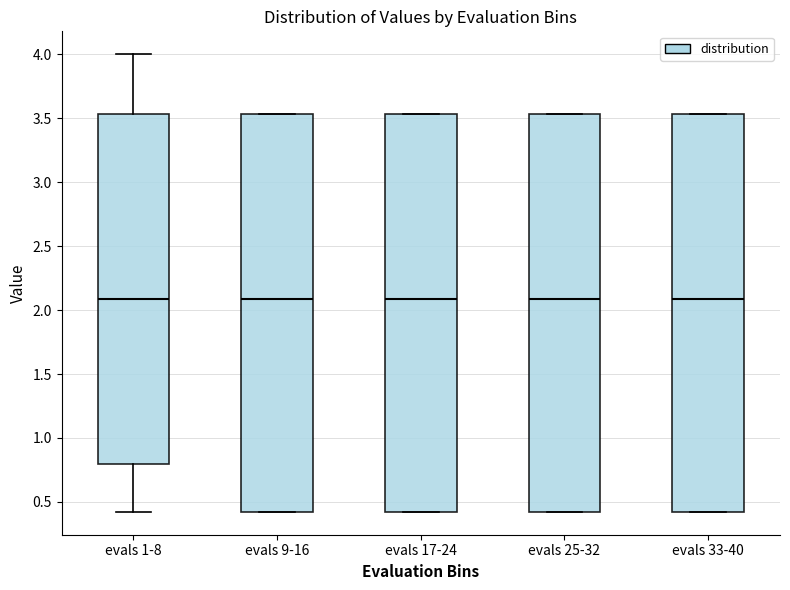

Where is the upper edge of the box for evals 17-24 on the y-axis? The values are not printed on the chart, so give them approximately, as read against the axis.

3.55